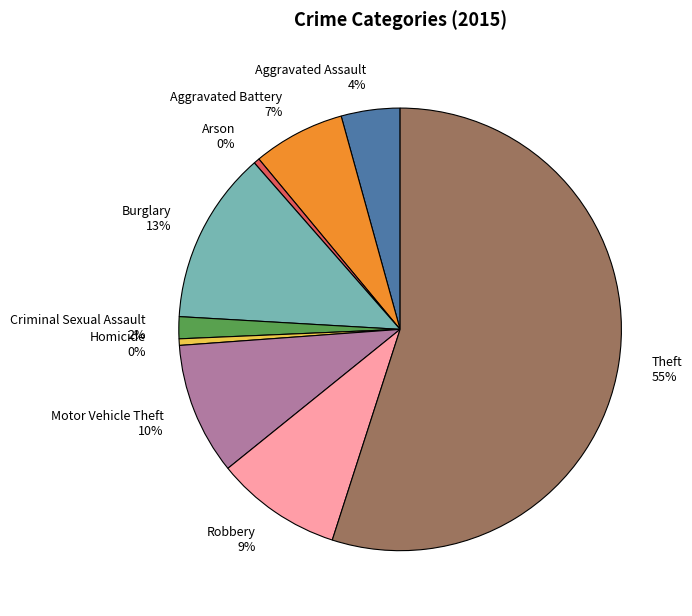

Combined, do Motor Vehicle Theft and Arson account for over 50%?

No